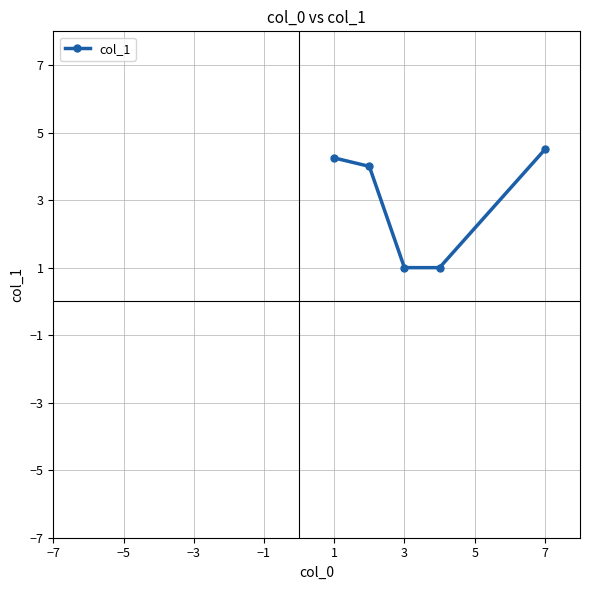

How many data points are less than 4?

2